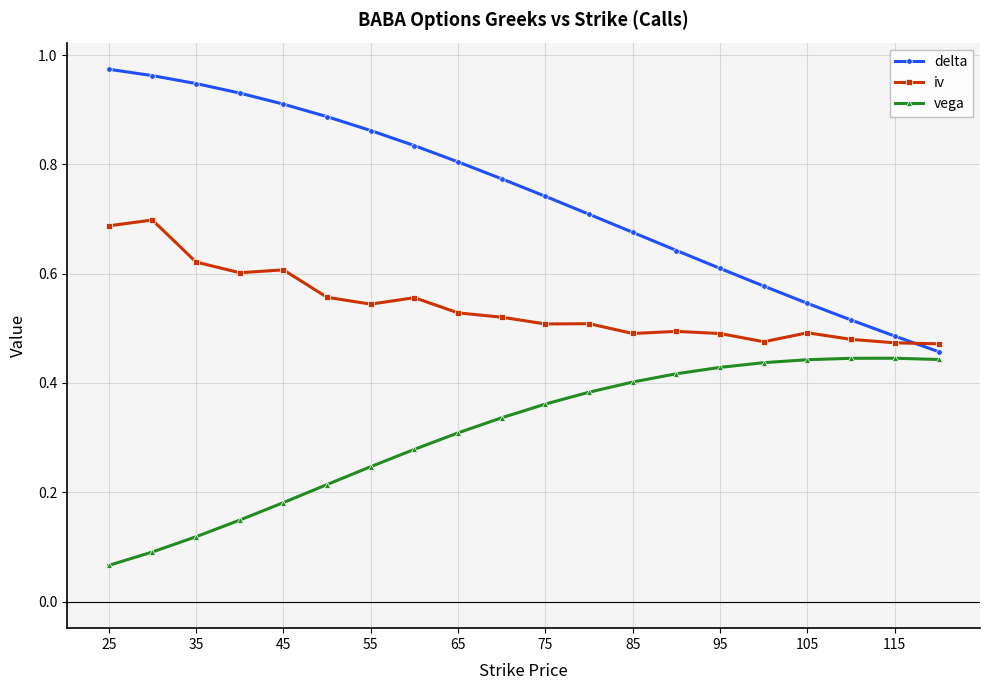

Which series has the widest spread of values?

delta